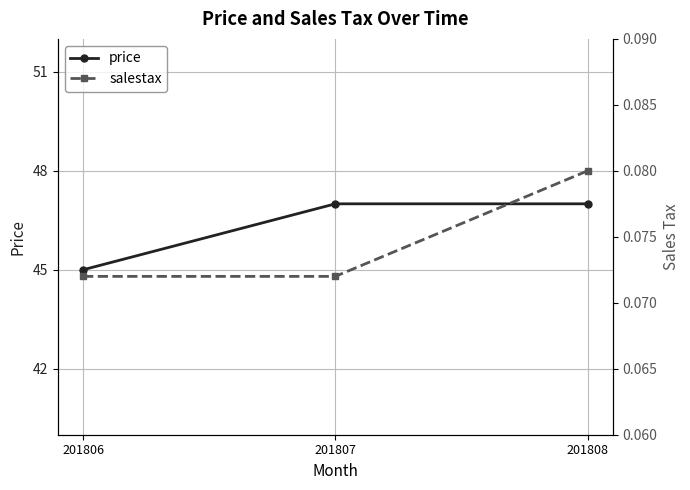

Reading left to right, list all the values displayed in this chart.

price: 45.0	47.0	47.0
salestax: 0.1	0.1	0.1